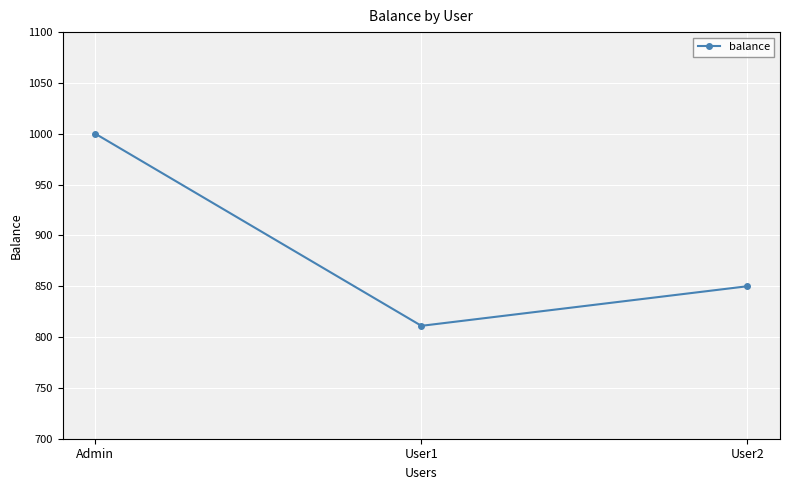

Which category has the lowest value across all series?

User1